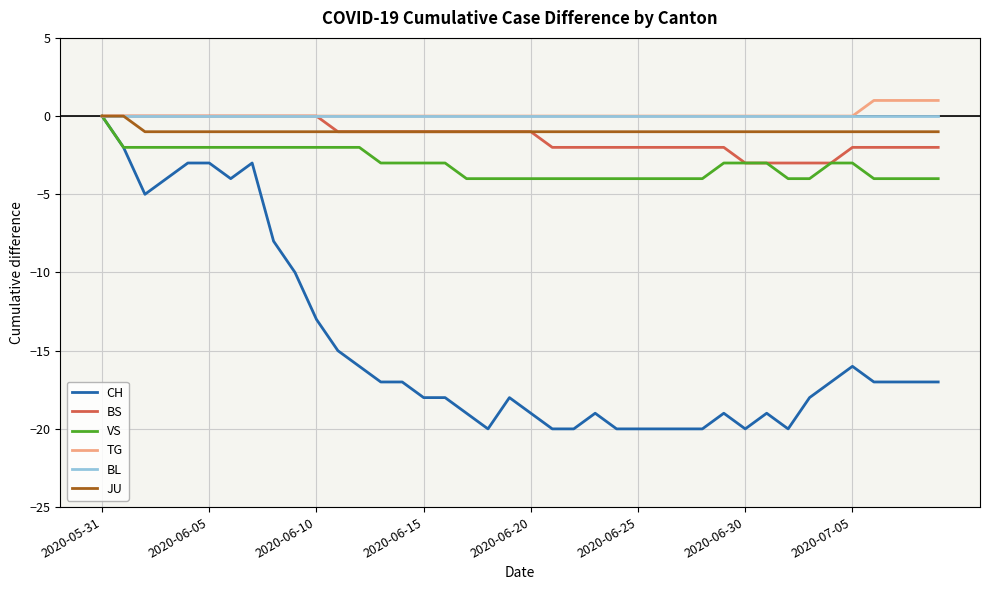

Which series has the largest range (max minus min)?

CH